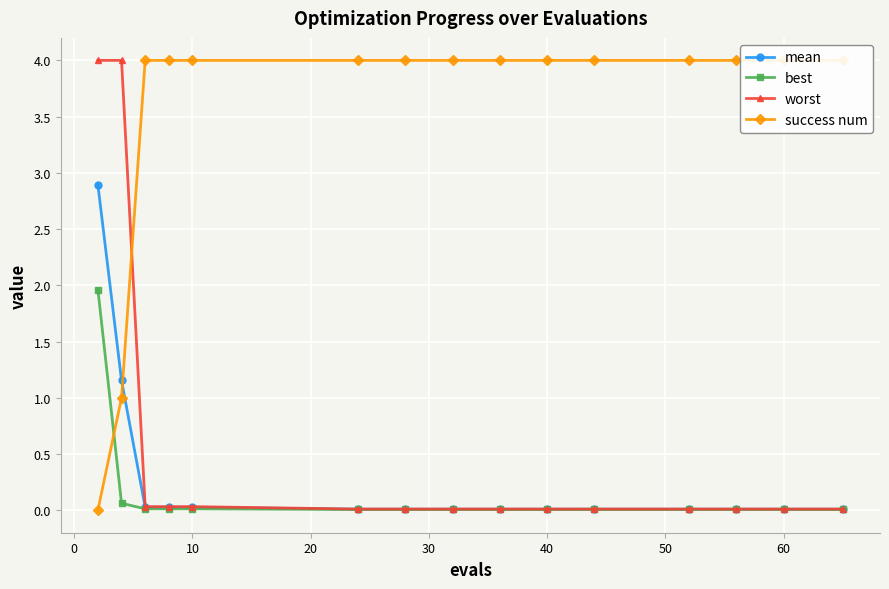

True or false: mean has a value of 0.0 at 10.

True